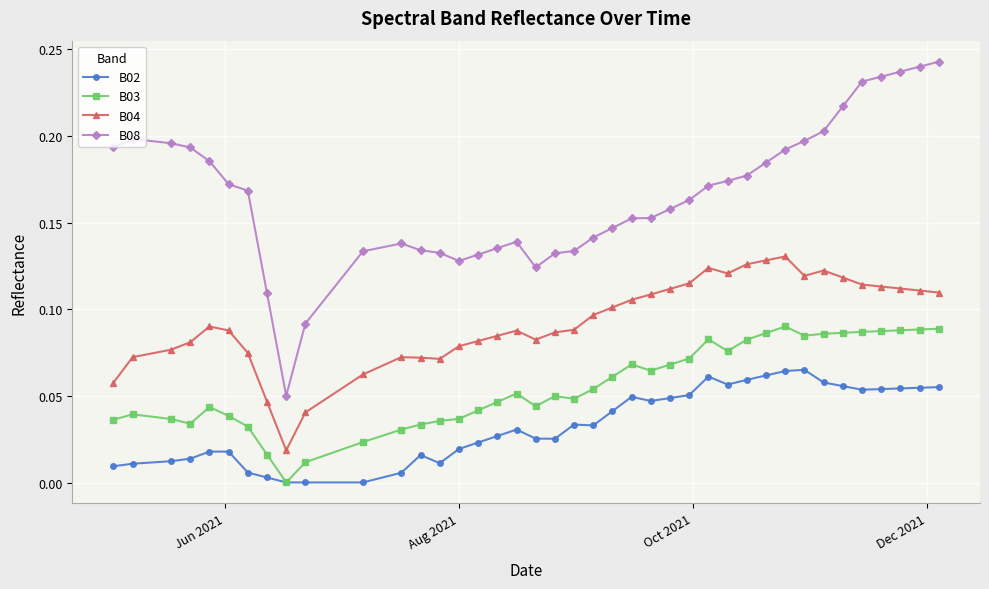

True or false: B02 and B04 cross at least once.

False